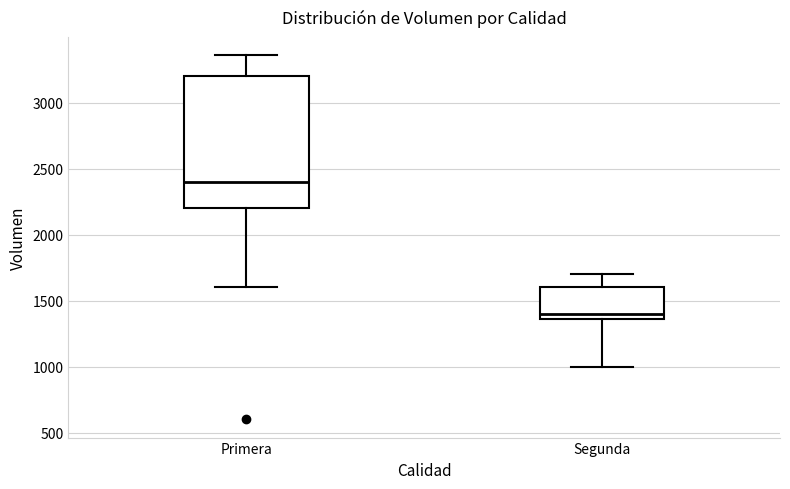

Which box's median line is the highest?

Primera